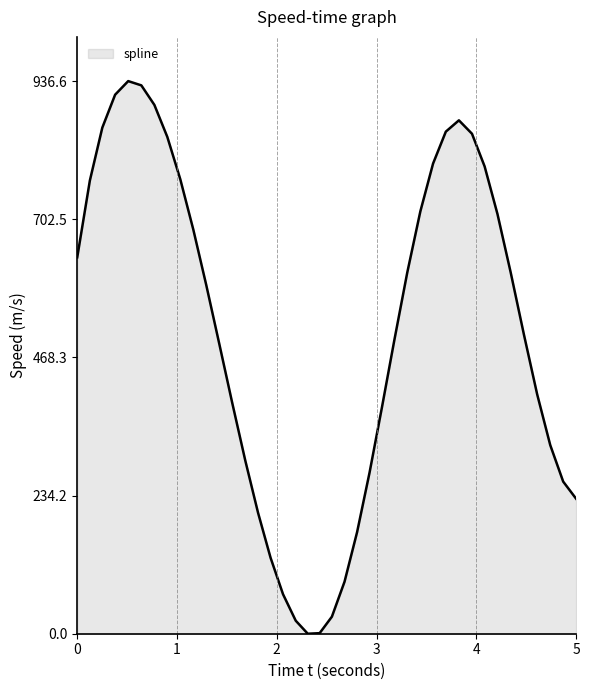

What is the difference between the maximum and minimum values?

936.6